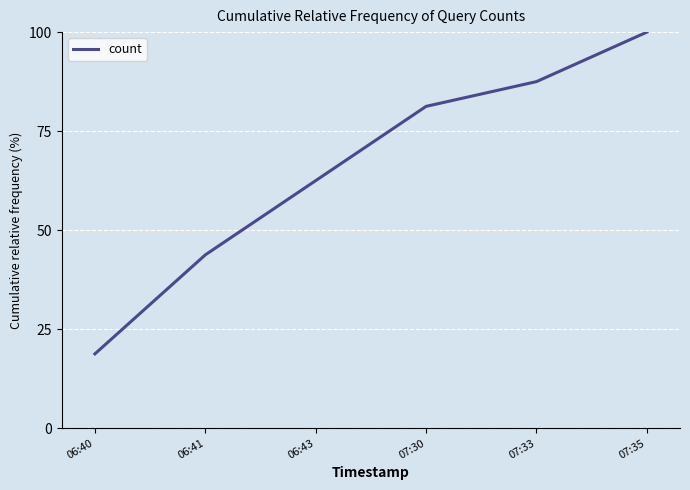

True or false: the data shows 87.5 at 07:33.

True